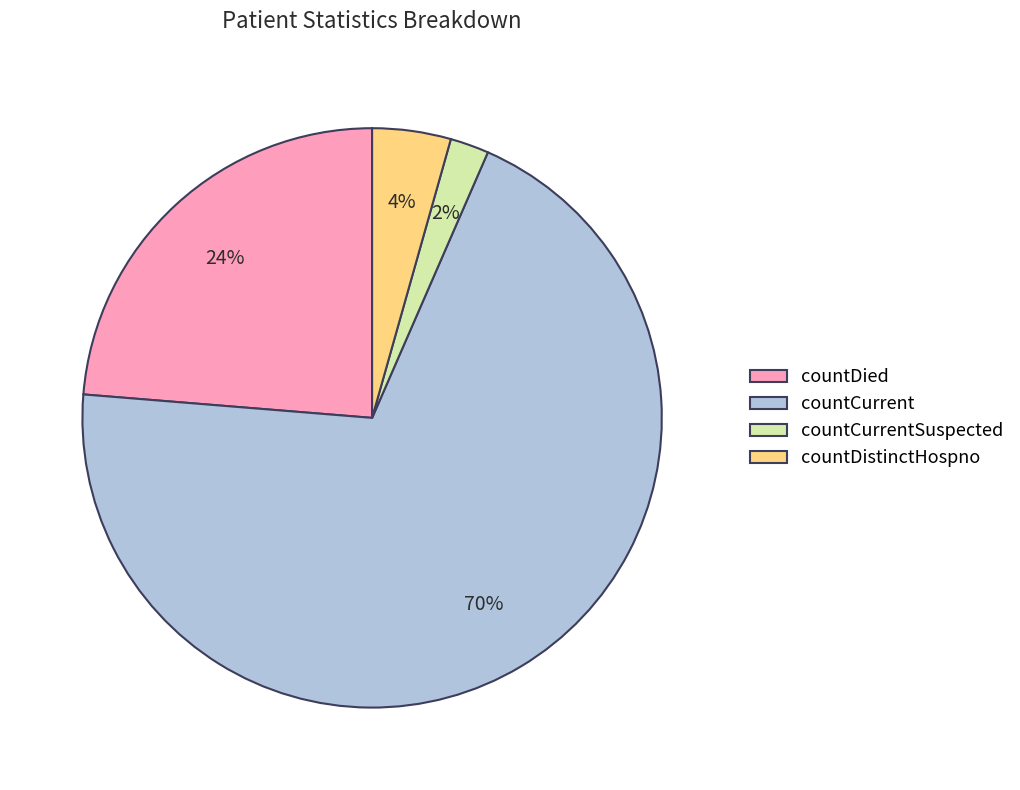

Count the number of slices in the pie.

4